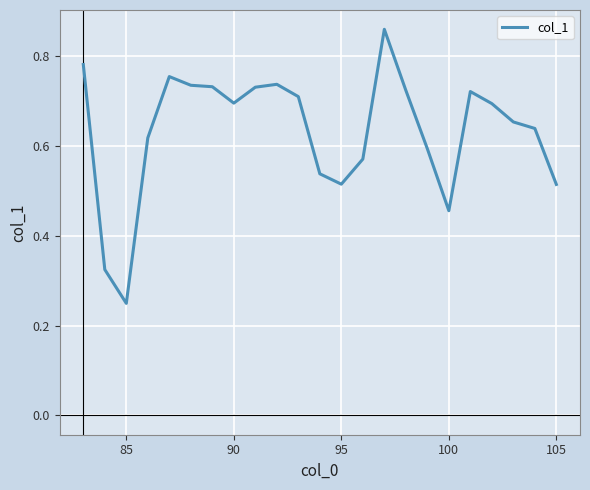

Does the chart display data point markers on the line(s)?

No